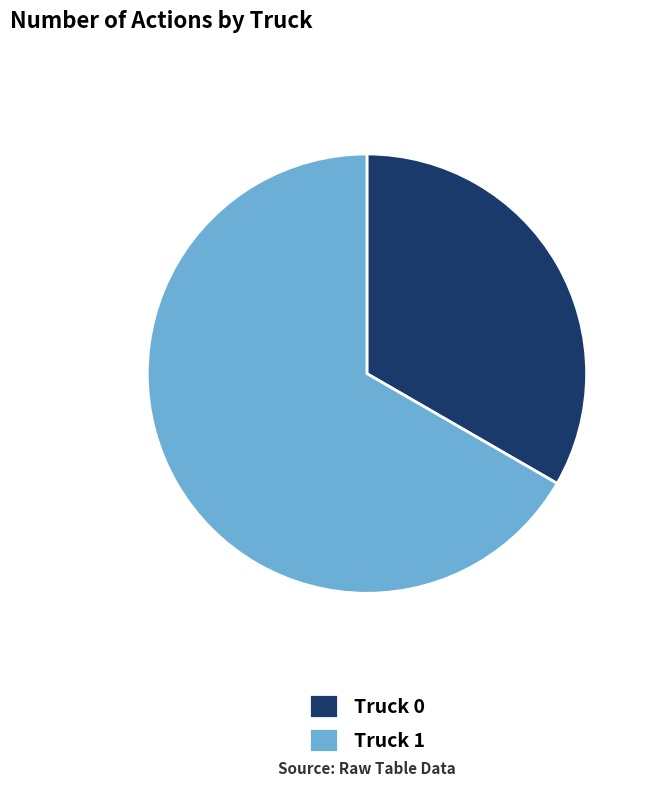

Rank the categories by value from highest to lowest.

Truck 1, Truck 0